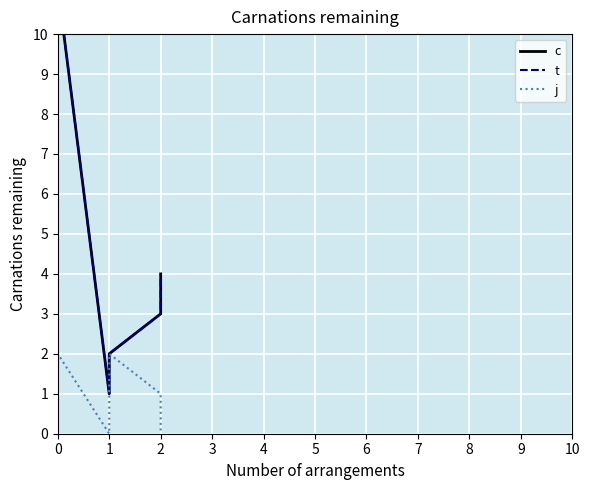

True or false: j and t cross at least once.

False